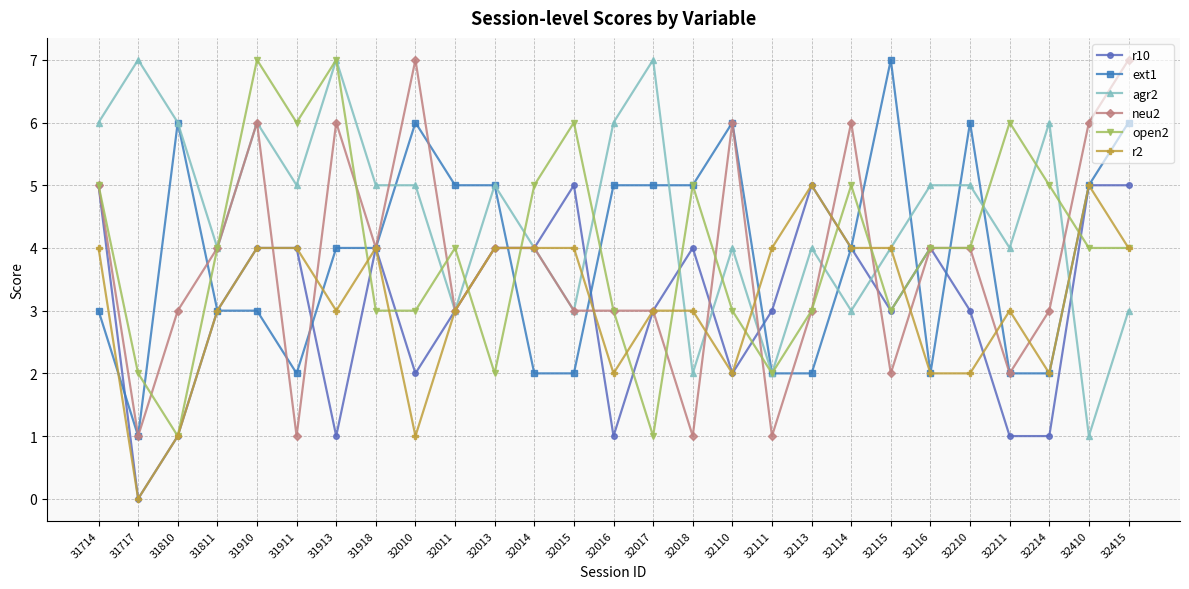

Between 31911 and 32115, which series saw the biggest shift?

ext1